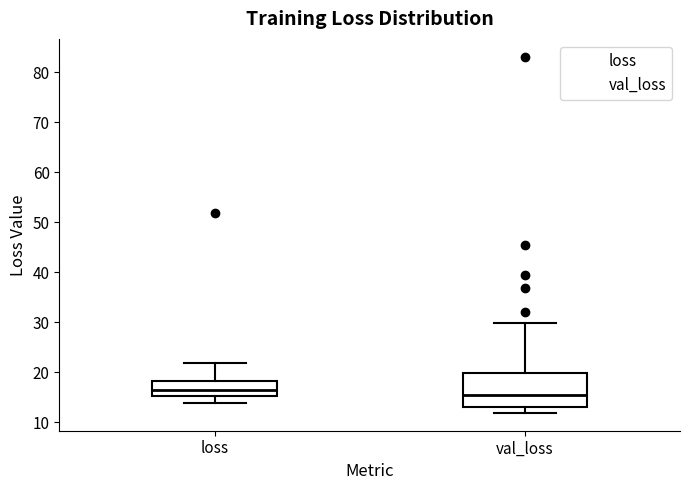

Reading left to right, read every box against the y-axis: the position of its median line, the range the box covers, and the ends of its whiskers. The values are not printed on the chart, so give them approximately, as read against the axis.

loss: median 17, box 15 to 18, whiskers 14 to 22
val_loss: median 15, box 13 to 20, whiskers 12 to 30